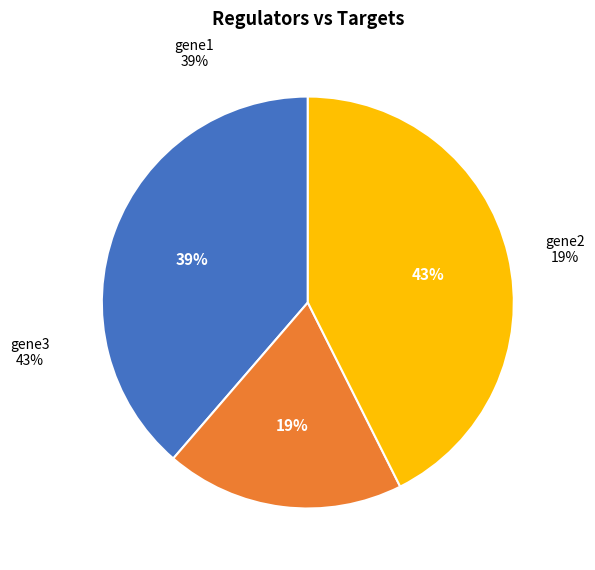

How many slices are in this pie chart?

3